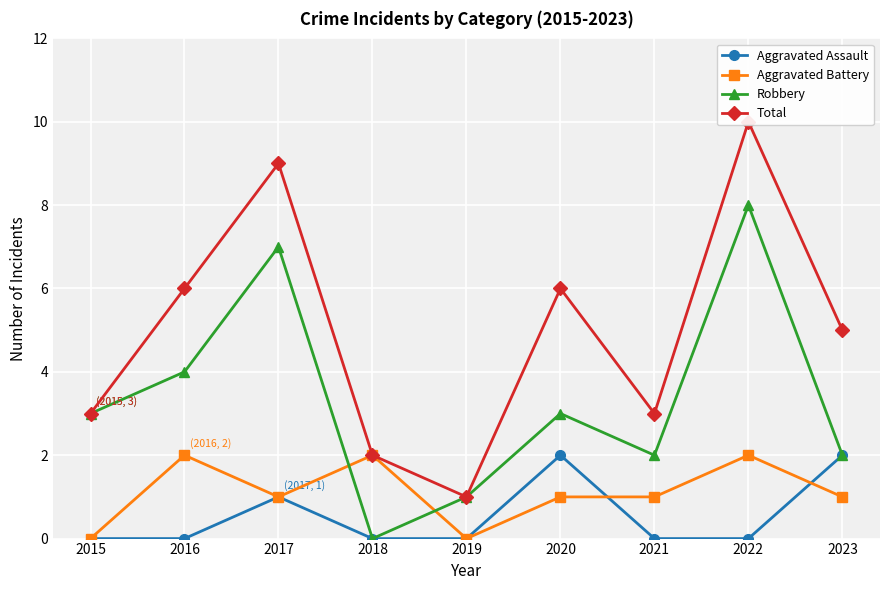

At which category does the chart reach its minimum across all series?

2015